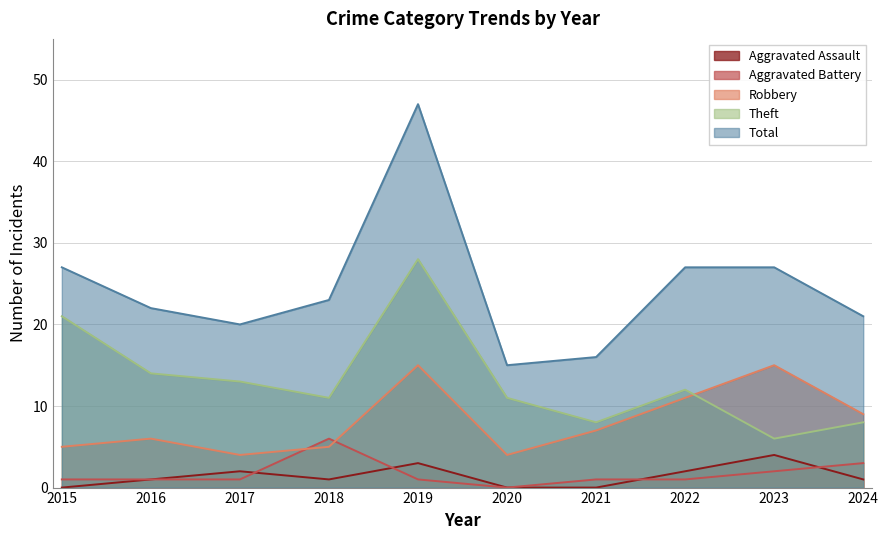

The value of Aggravated Battery at 2019 is 1. True or false?

True